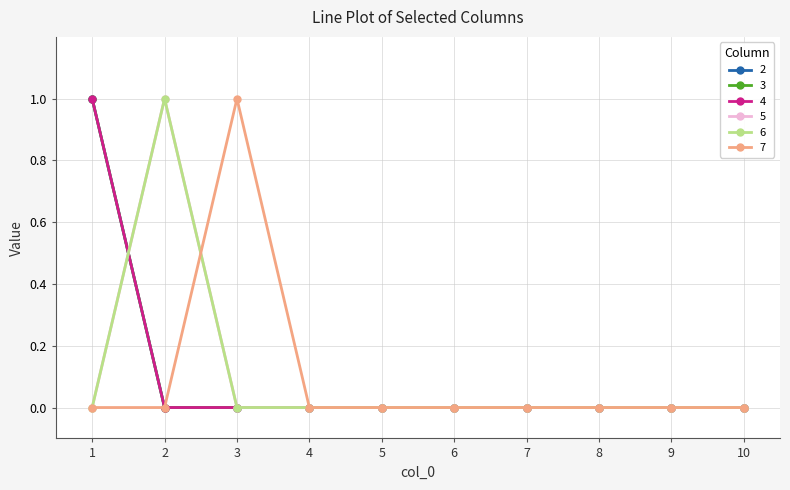

Does the chart have visible grid lines?

Yes